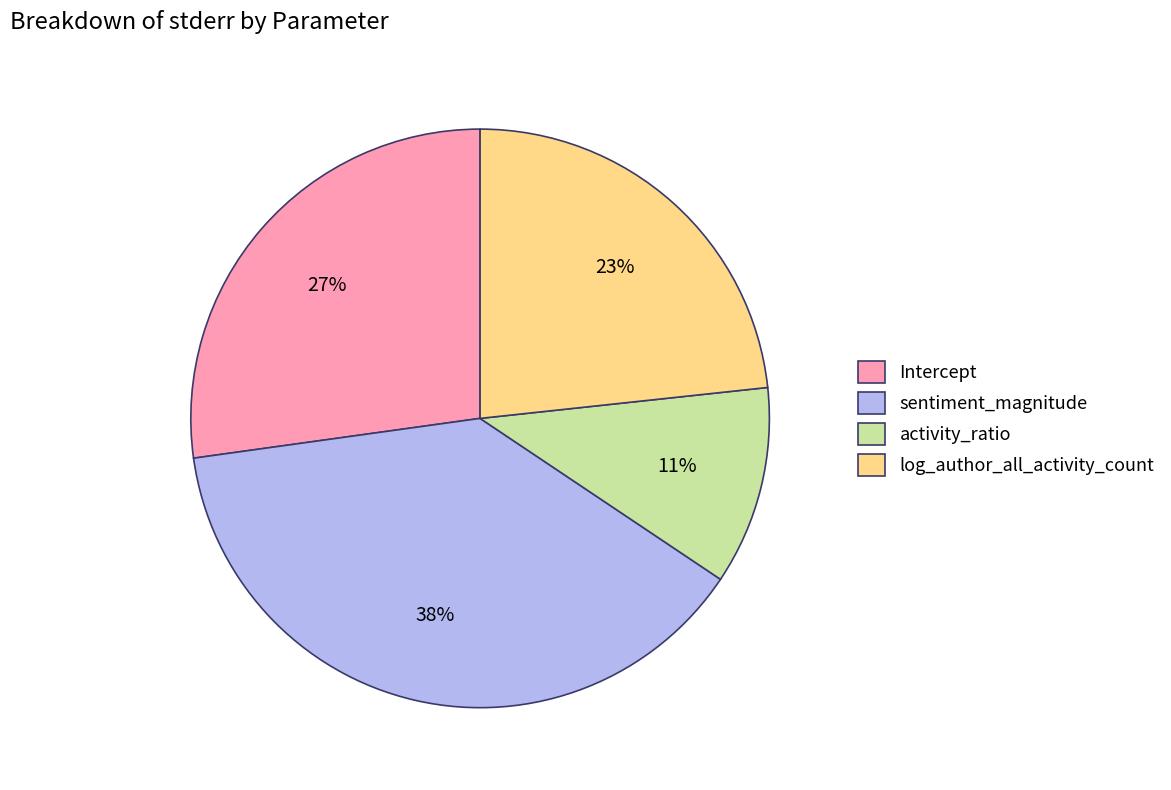

Which category has the smallest portion of the pie?

activity_ratio